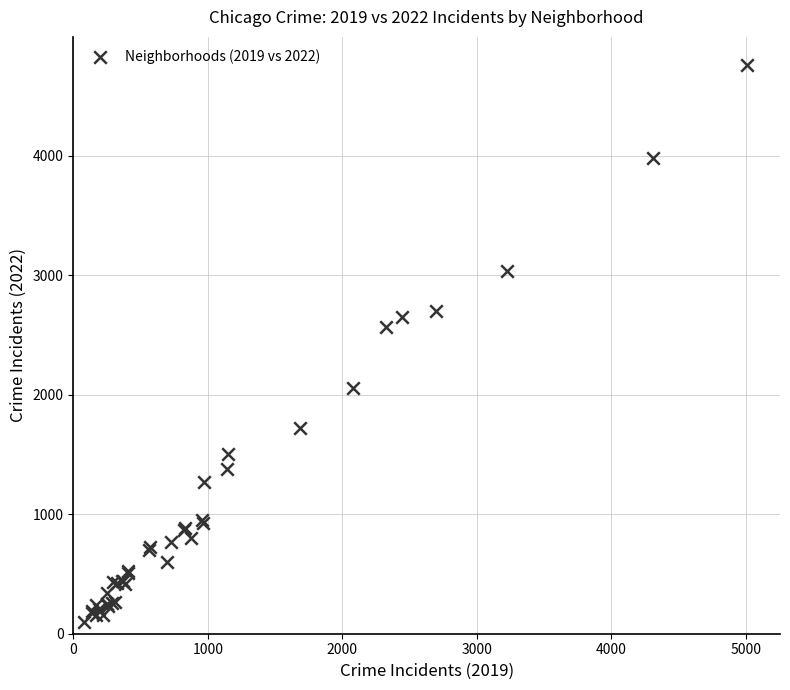

What Y value in the scatter plot is closest to 2430?

2566